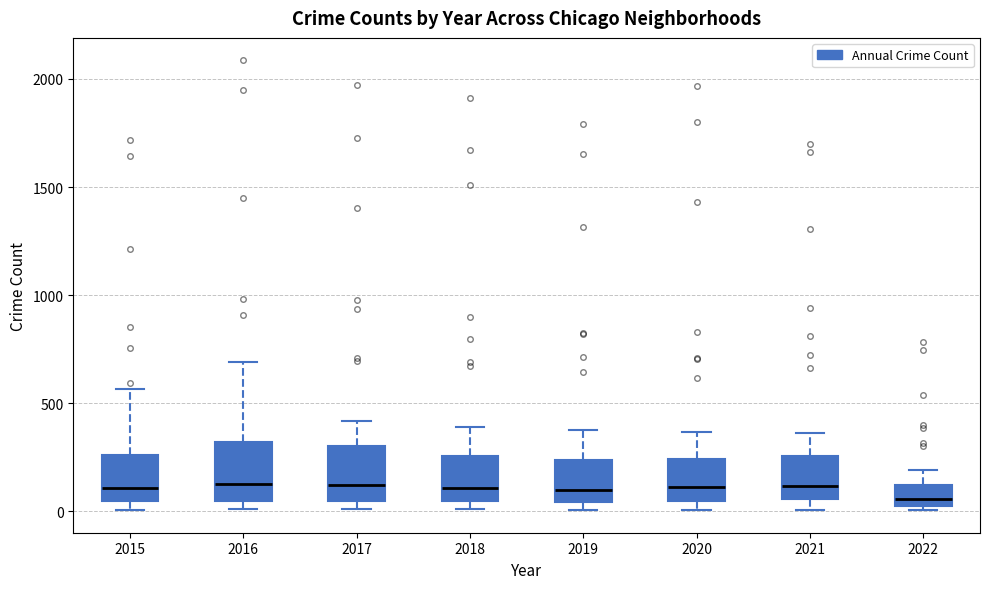

Where does the lower whisker of the box at x = 2021 end on the y-axis? The values are not printed on the chart, so give them approximately, as read against the axis.

0